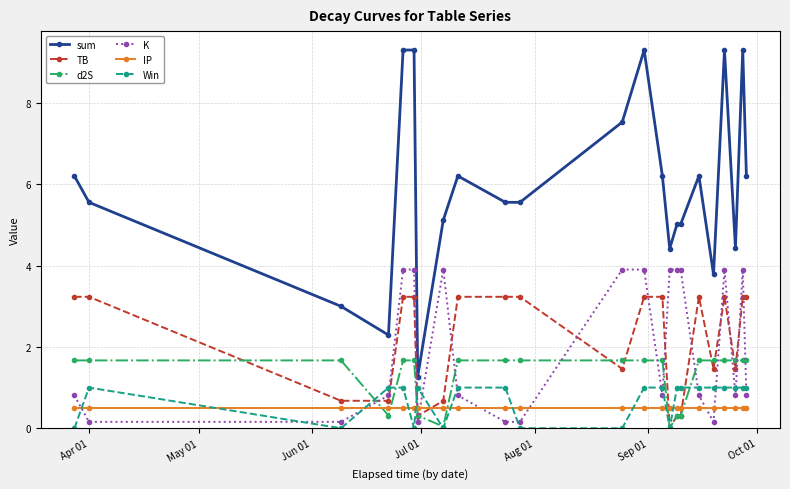

Which series has the largest range (max minus min)?

sum